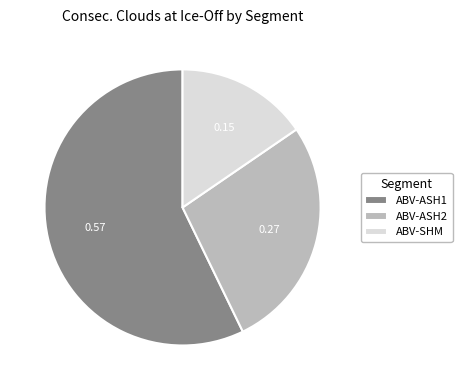

Is the sum of ABV-ASH2 and ABV-SHM greater than half?

No